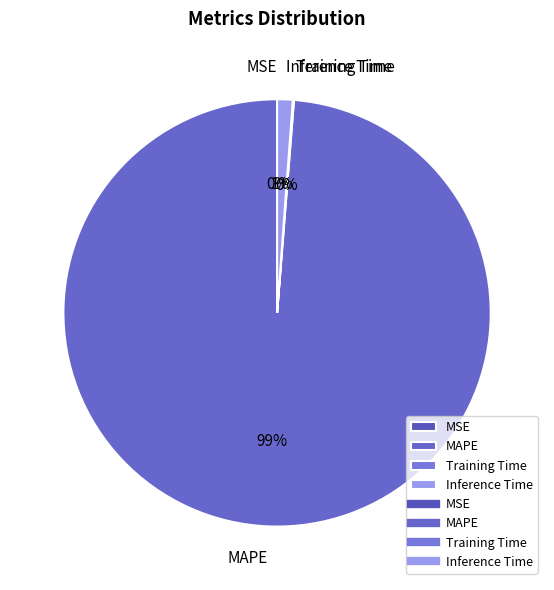

Which slice is the largest?

MAPE